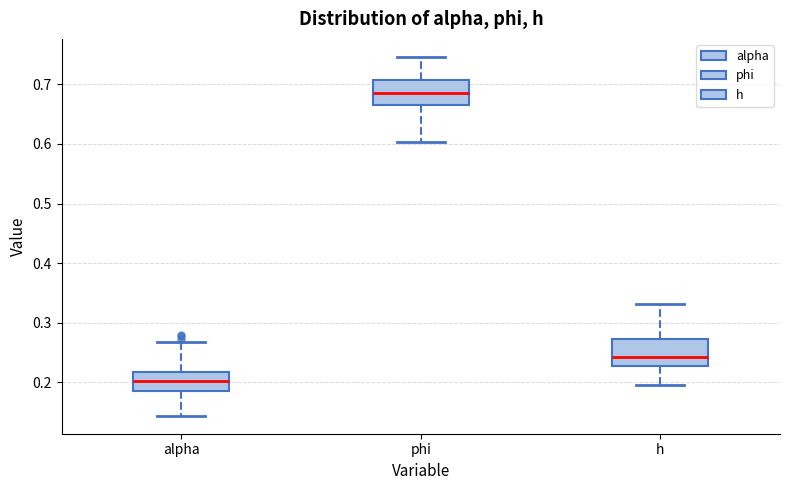

Which box's median line is the highest?

phi